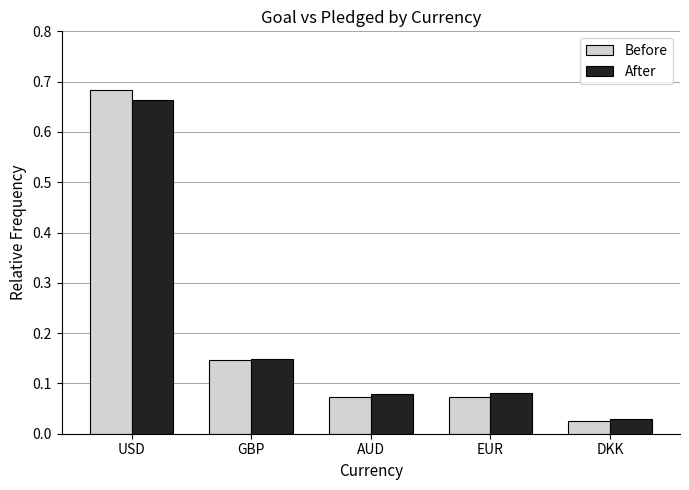

Which series has the widest spread of values?

Before